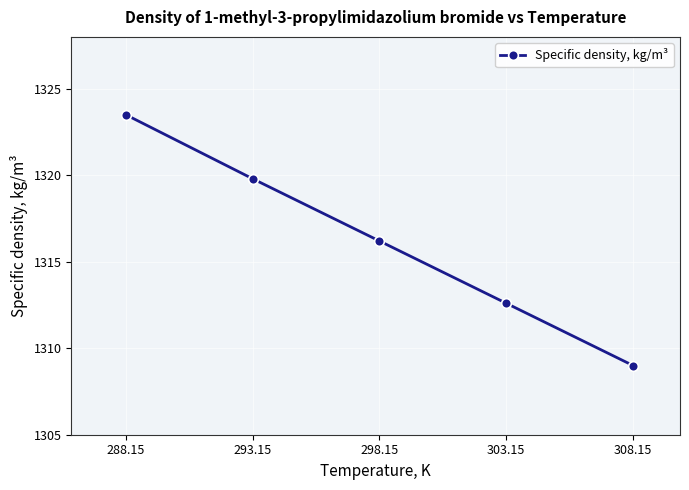

Approximately how many times larger is the value at 303.15 compared to 298.15?

1.0